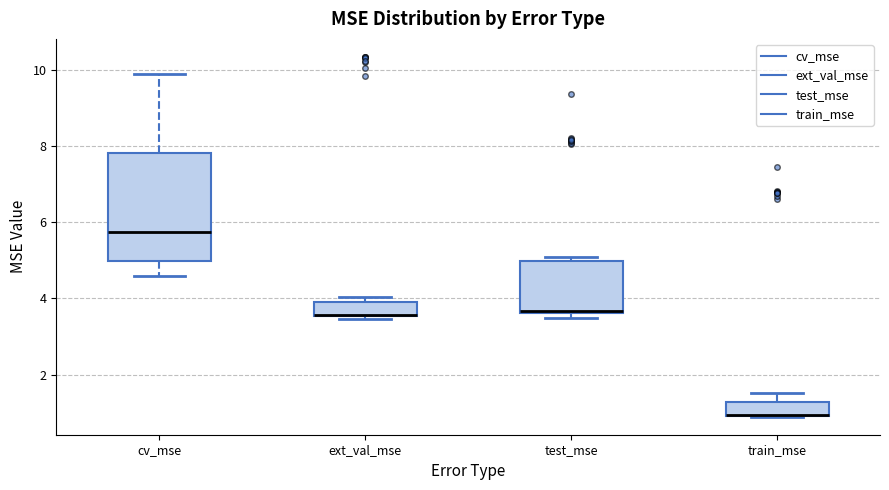

Comparing the boxes themselves (not the whiskers), which one is the tallest?

cv_mse